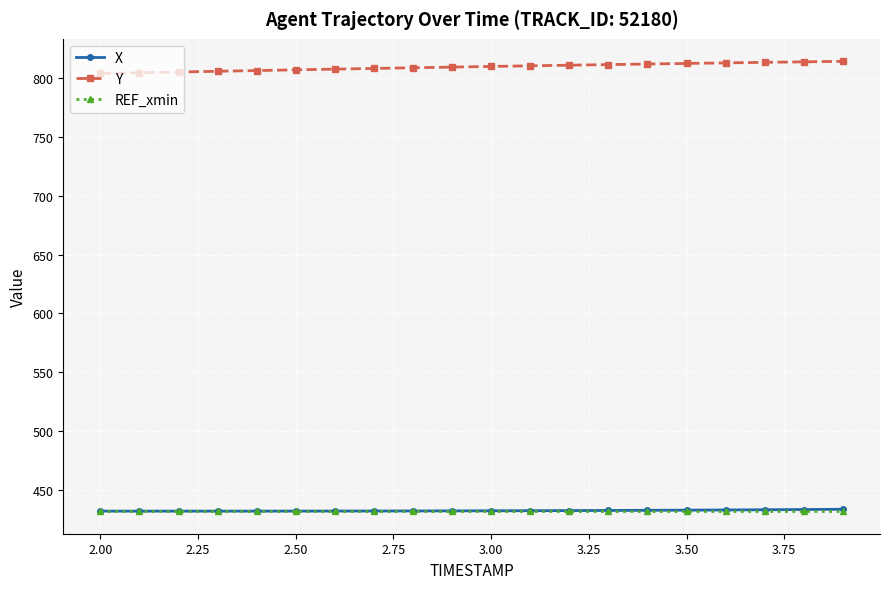

What is the value of the REF_xmin point at the 8th from the left?

431.9